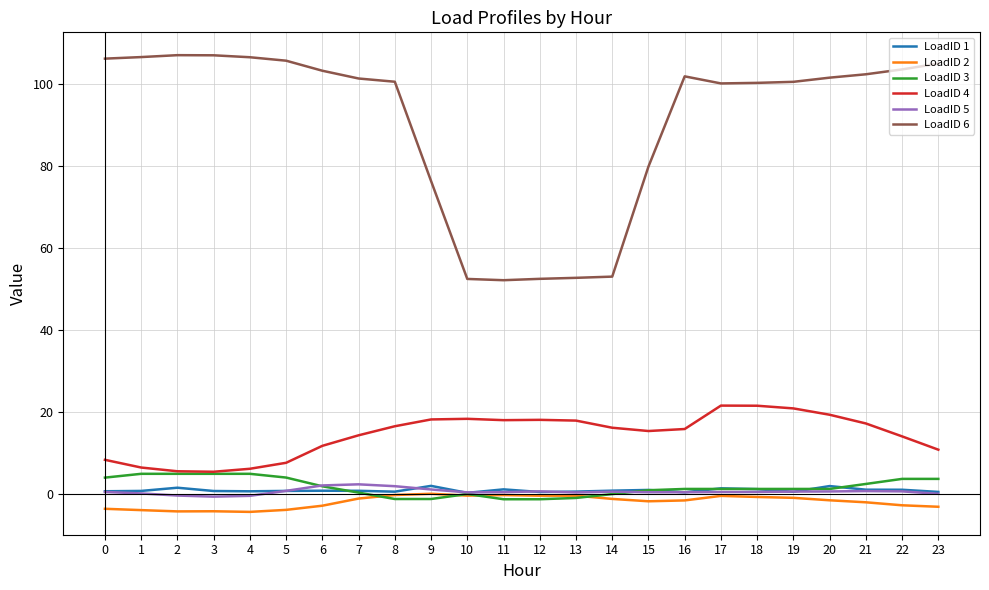

Does the chart have visible grid lines?

Yes